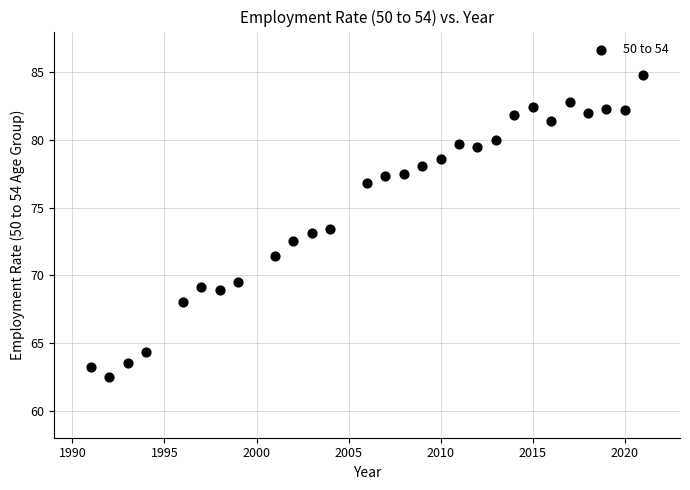

What is the range of X values (max minus min)?

30.0